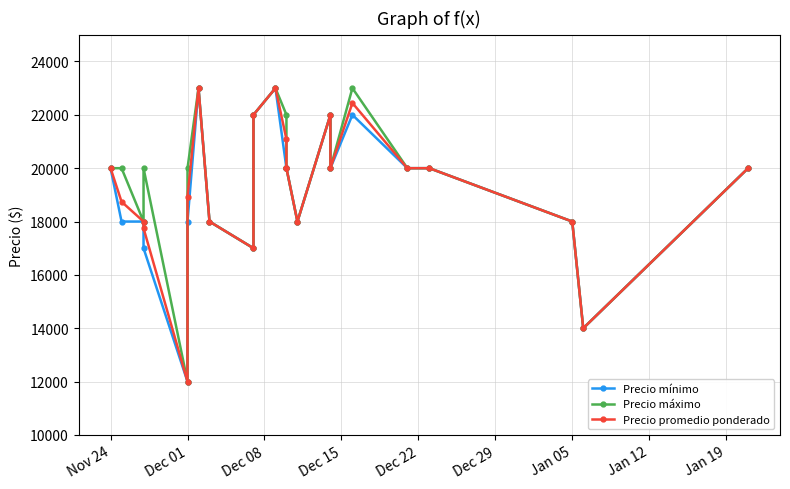

Does the chart display data point markers on the line(s)?

Yes